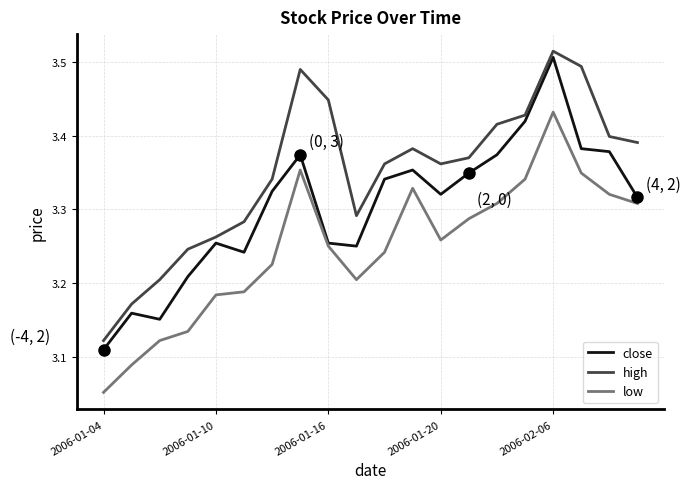

Does the chart display data point markers on the line(s)?

No